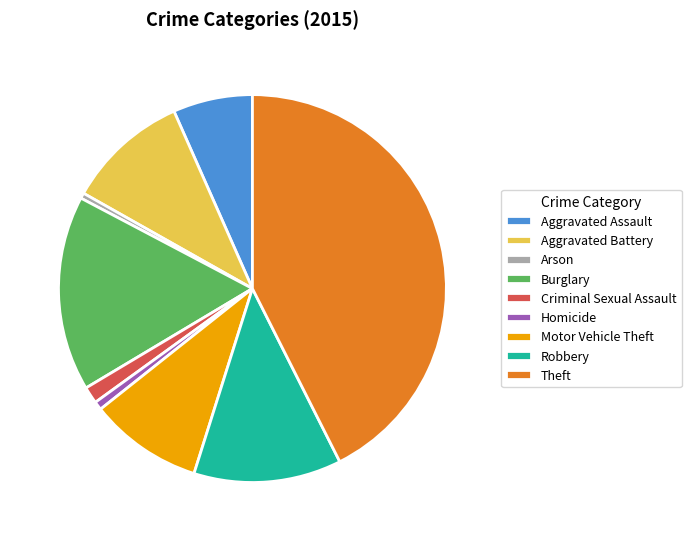

Does any single category account for the majority?

No